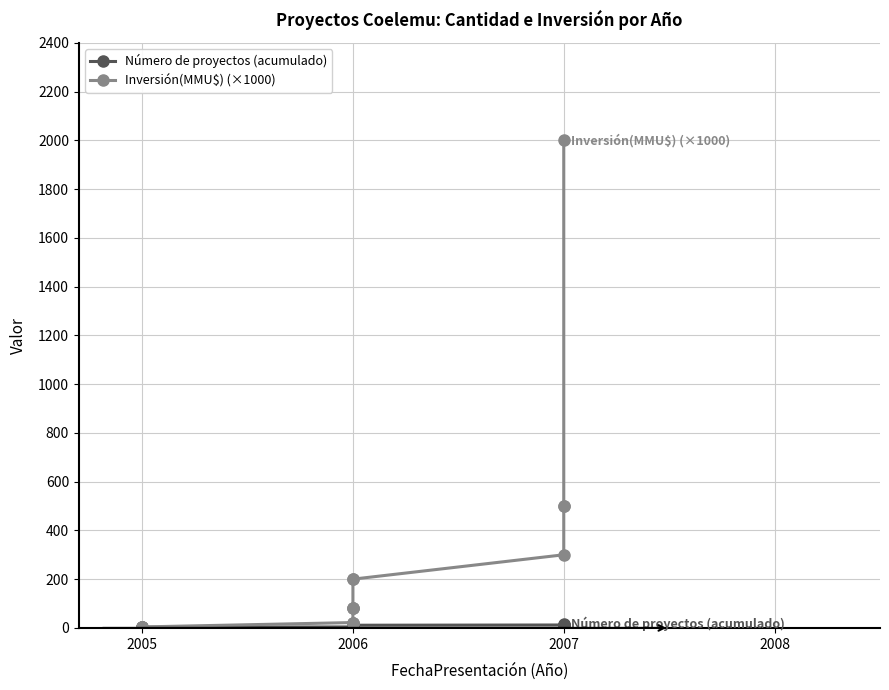

True or false: Inversión(MMU$) (×1000) and Número de proyectos (acumulado) cross at least once.

False